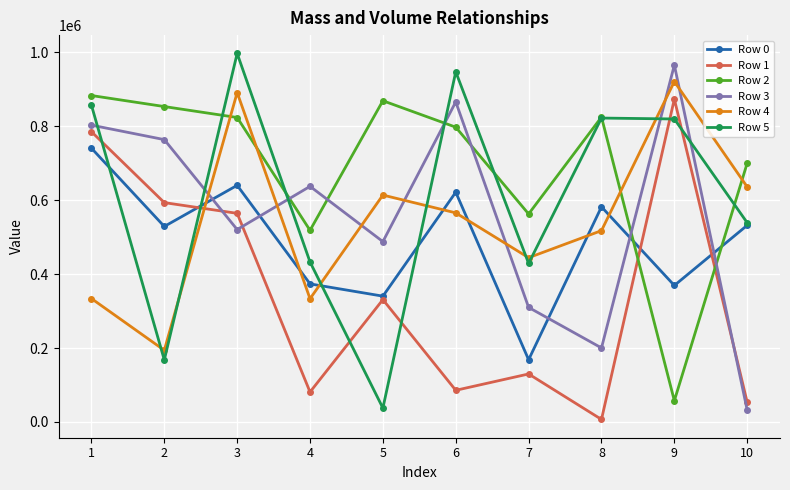

Which series has the largest total across all categories?

Row 2